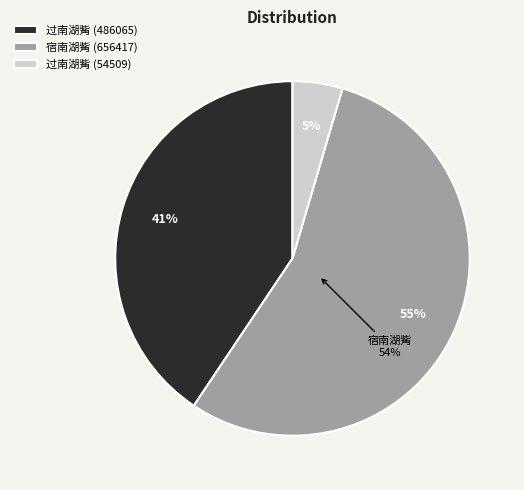

To the nearest percent, what is the average slice percentage?

33%